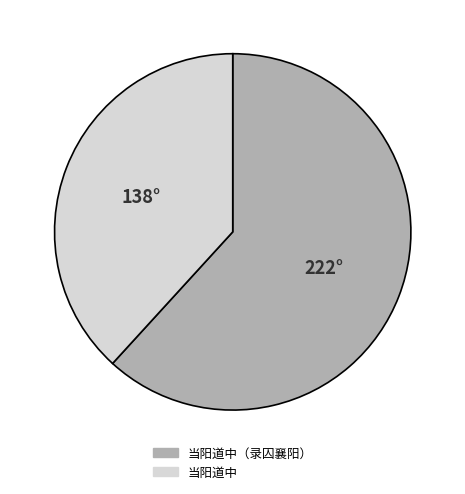

Rank the categories by value from lowest to highest.

当阳道中, 当阳道中（录囚襄阳）